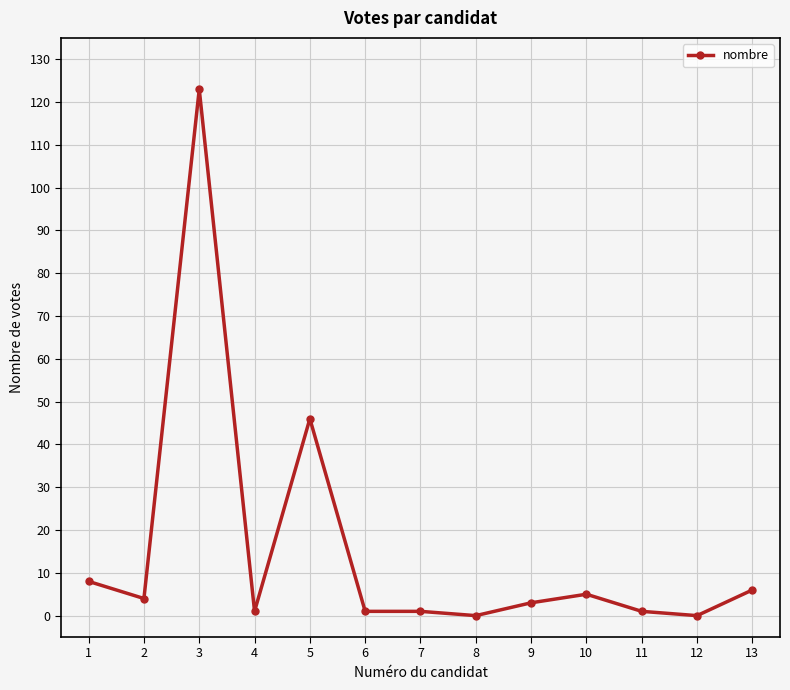

What is the greatest value displayed?

123